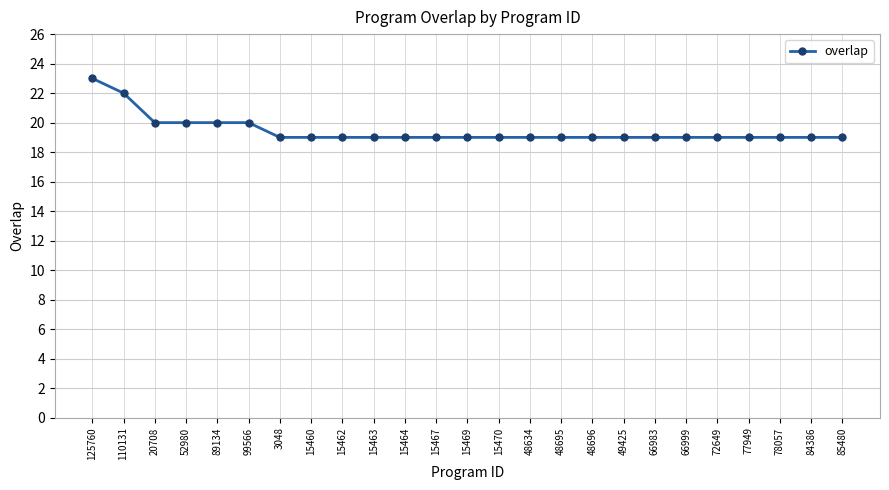

Reading left to right, list all the values displayed in this chart.

23	22	20	20	20	20	19	19	19	19	19	19	19	19	19	19	19	19	19	19	19	19	19	19	19